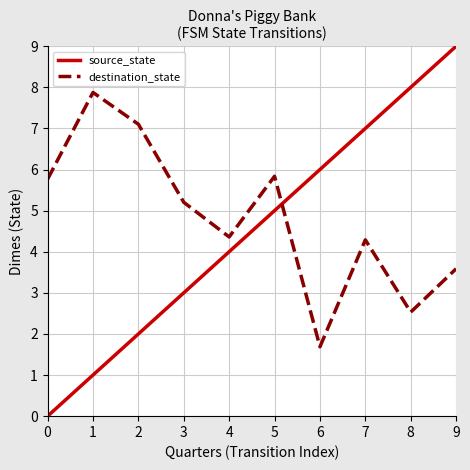

Between 0 and 8, which series saw the biggest shift?

source_state